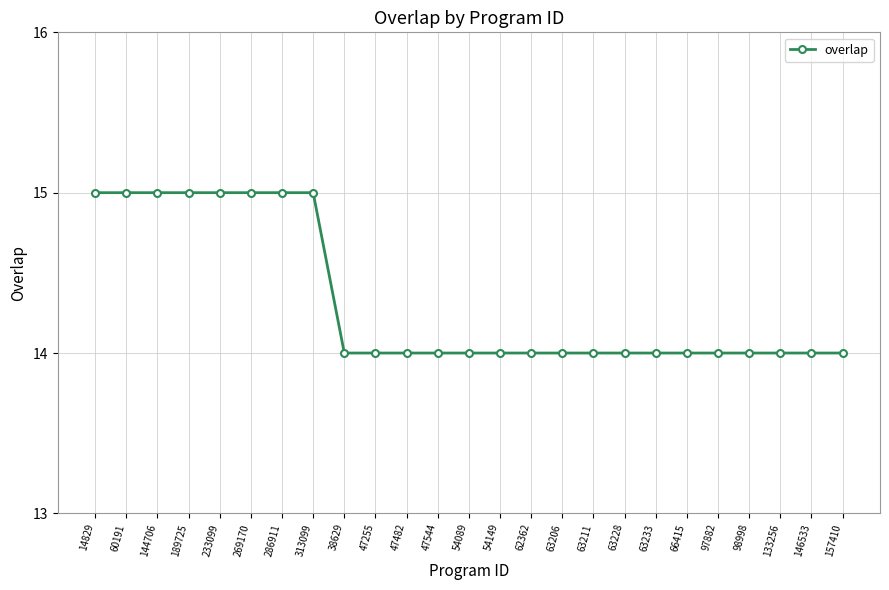

What is the average value?

14